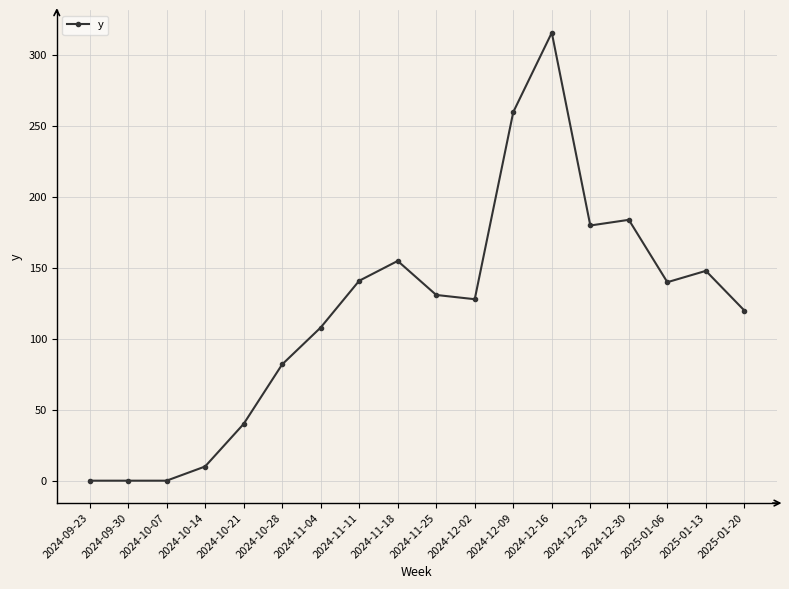

What is the maximum value shown in the chart?

316